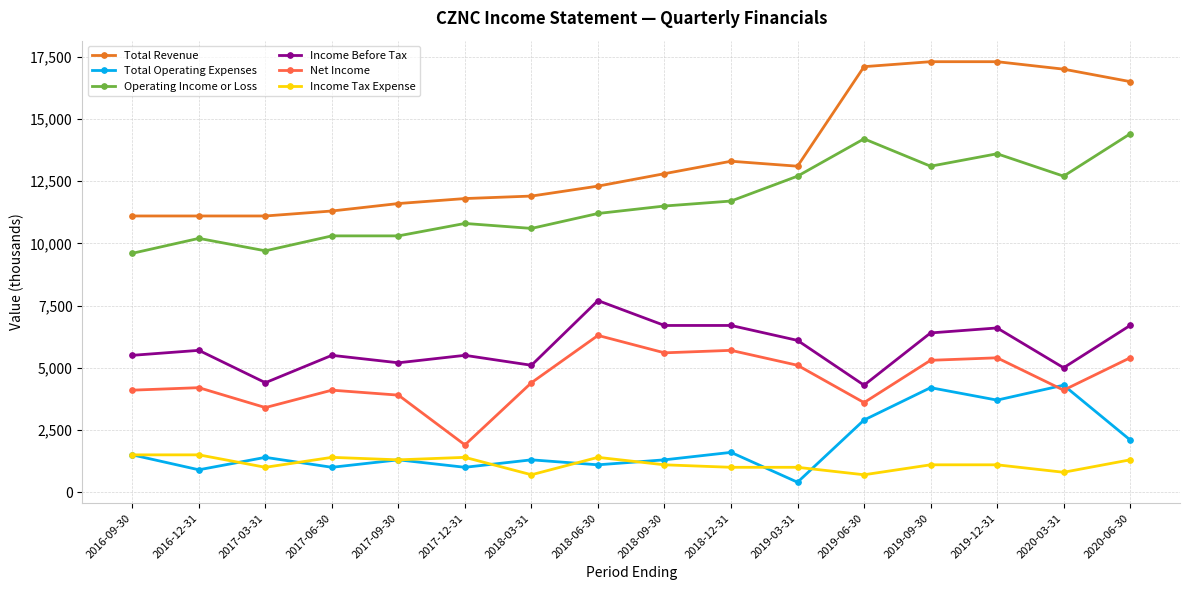

True or false: Income Before Tax and Income Tax Expense intersect in this chart.

False